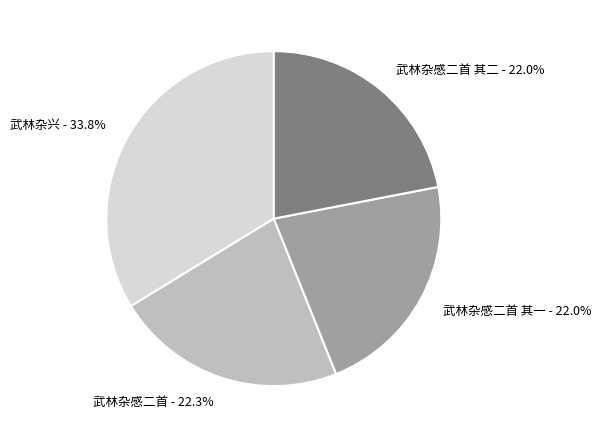

What is the ratio of the value at 武林杂感二首 to the value at 武林杂兴?

0.7